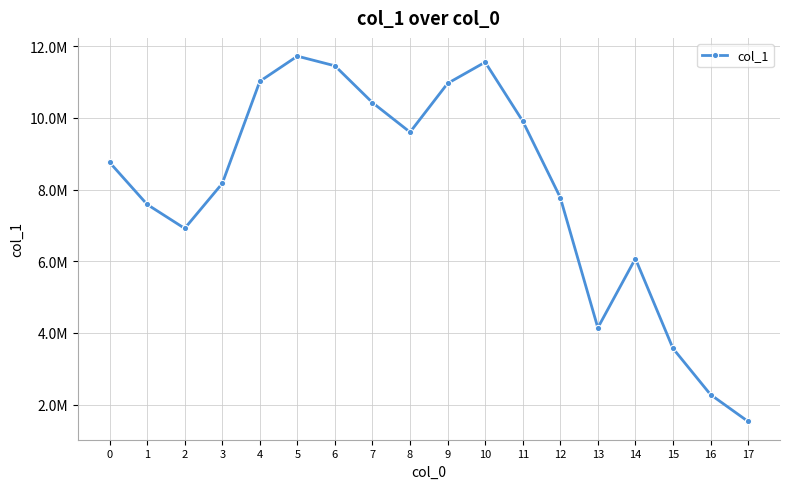

Which category has the lowest value across all series?

17